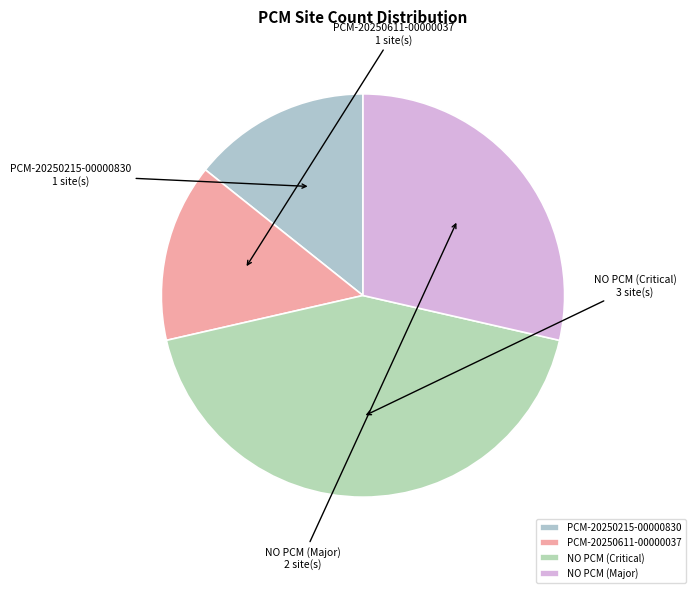

Is the sum of PCM-20250215-00000830 and PCM-20250611-00000037 greater than half?

No